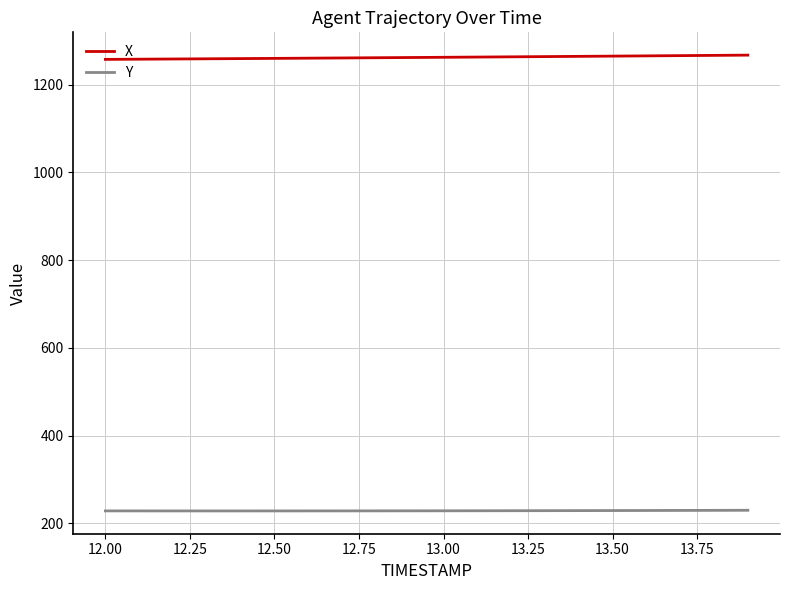

Does the chart display data point markers on the line(s)?

No